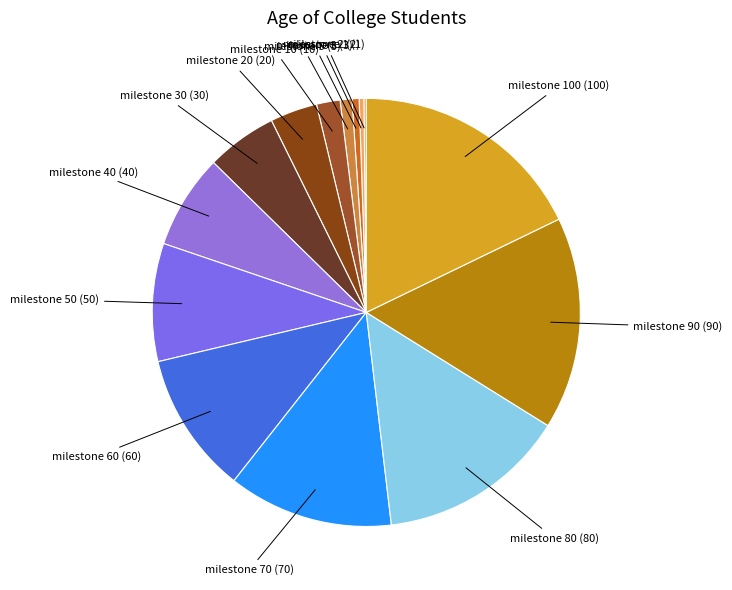

Is the sum of milestone 5 (5) and milestone 70 (70) greater than half?

No